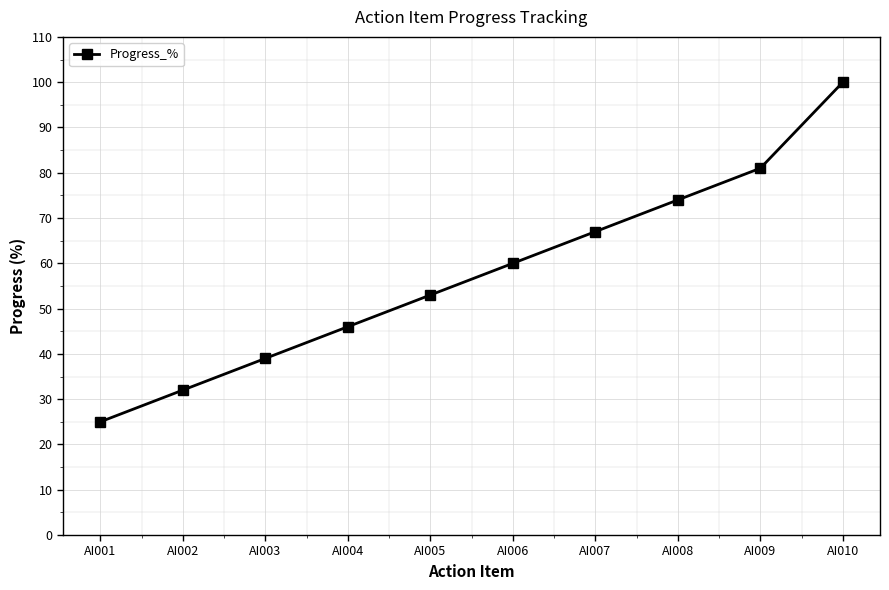

Which label corresponds to the largest value in the chart?

AI010